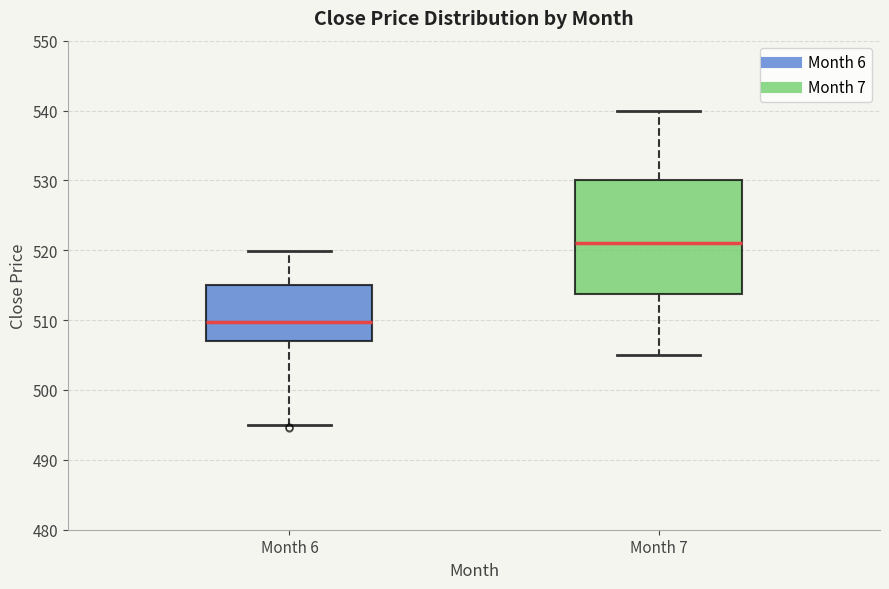

Reading left to right, read every box against the y-axis: the position of its median line, the range the box covers, and the ends of its whiskers. The values are not printed on the chart, so give them approximately, as read against the axis.

Month 6: median 510, box 507 to 515, whiskers 495 to 520
Month 7: median 521, box 514 to 530, whiskers 505 to 540